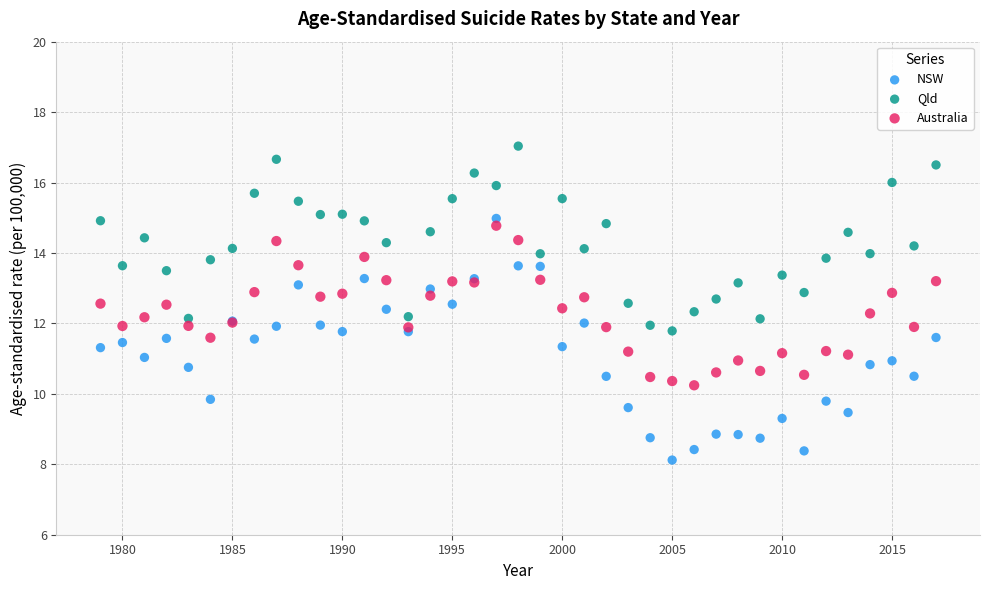

What is the X range (max minus min) for the scatter plot?

38.0